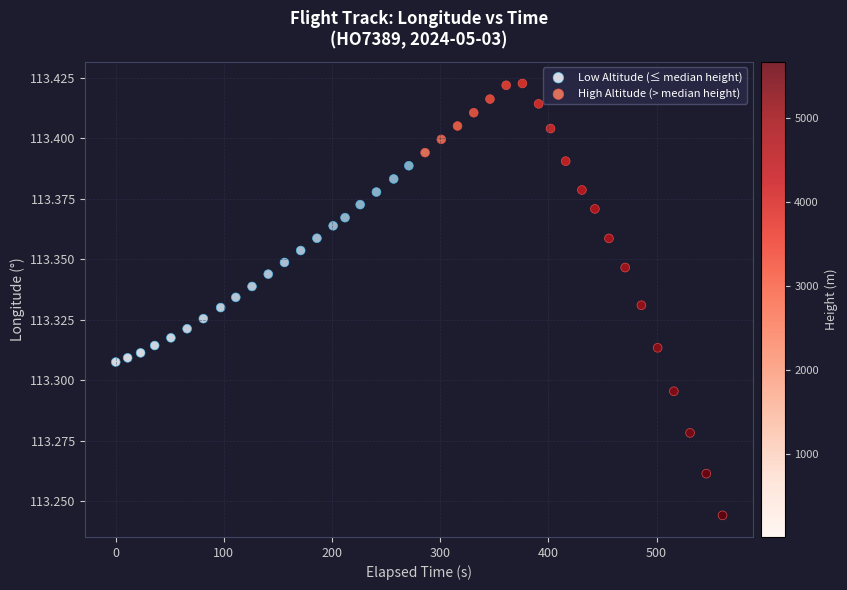

Which series contains the highest Y value?

High Altitude (> median height)